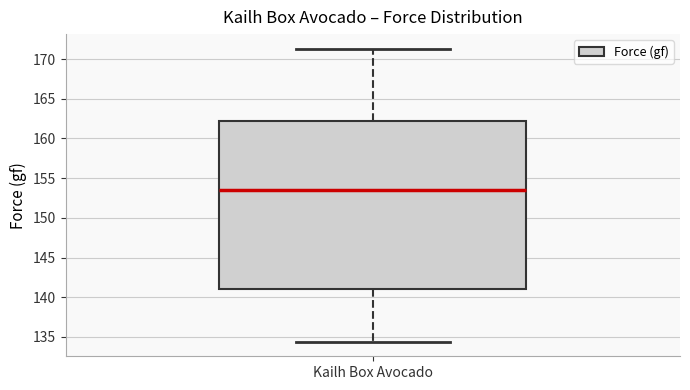

Read this box plot against the y-axis: the position of the median line, the range covered by the box, and the ends of both whiskers. The values are not printed on the chart, so give them approximately, as read against the axis.

median 153.5, box 141.0 to 162.5, whiskers 134.5 to 171.5